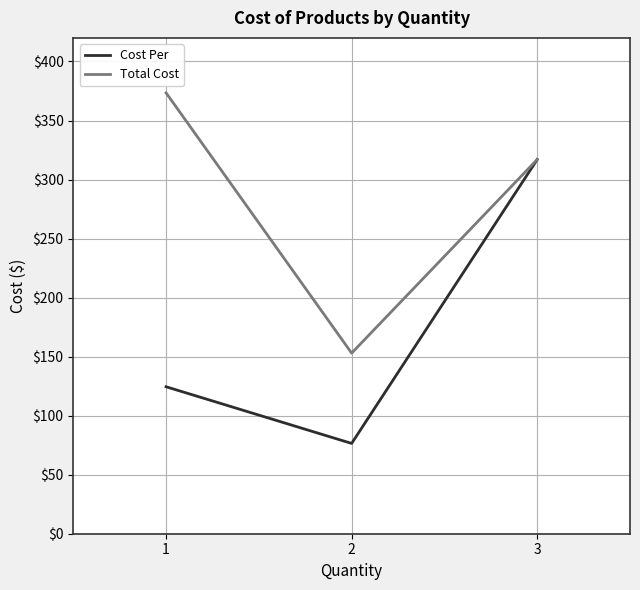

What is the difference between the Cost Per values at 2 and 1?

48.0